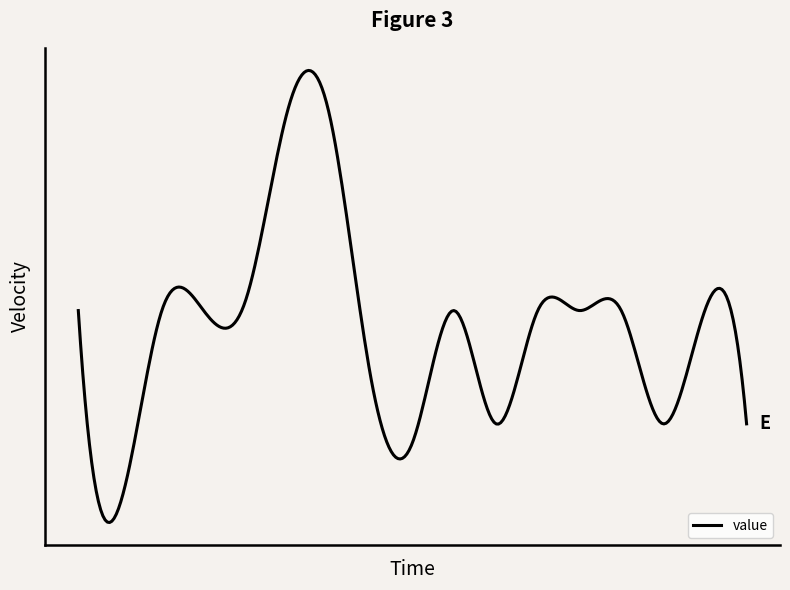

Does the chart display data point markers on the line(s)?

No